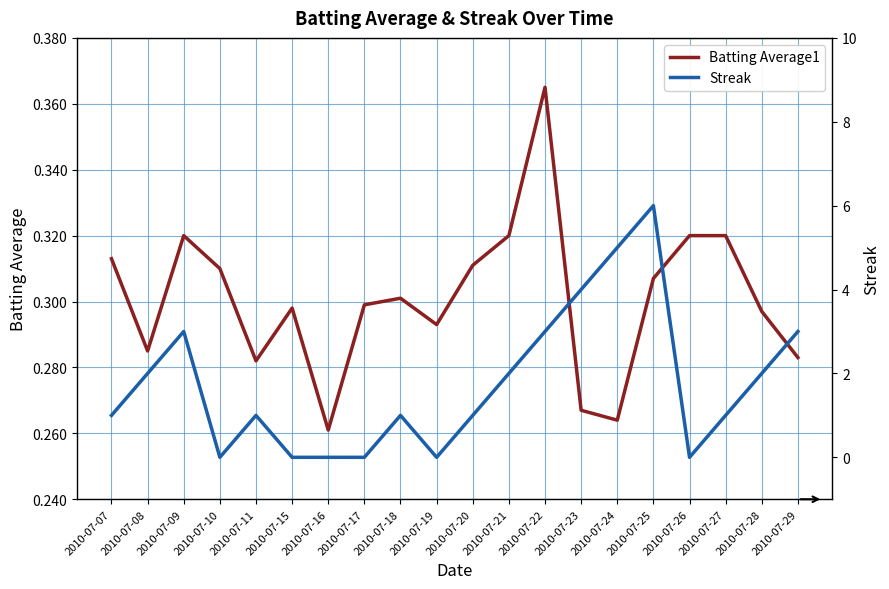

Rank the series by their average value, from highest to lowest.

Streak, Batting Average1